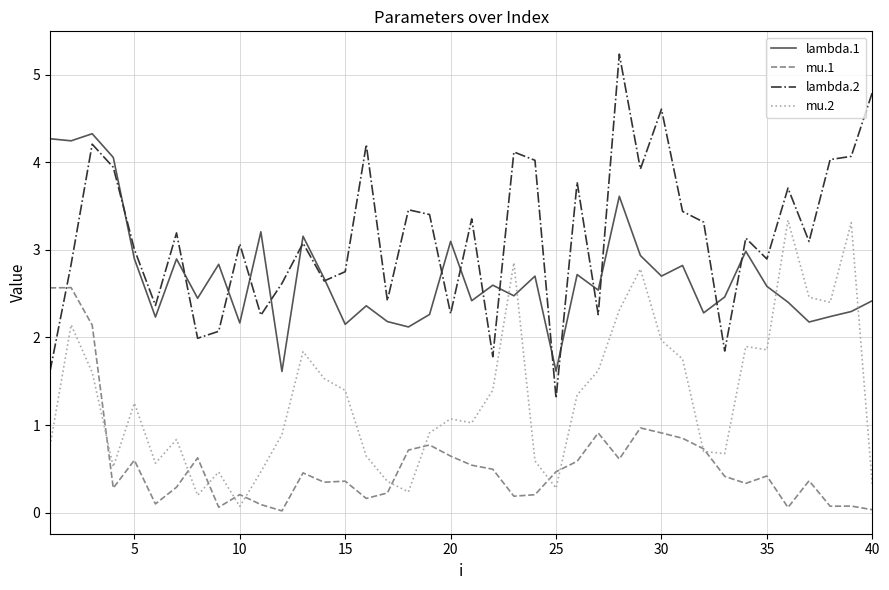

What is the difference between the maximum and minimum values in the lambda.1 series?

2.7